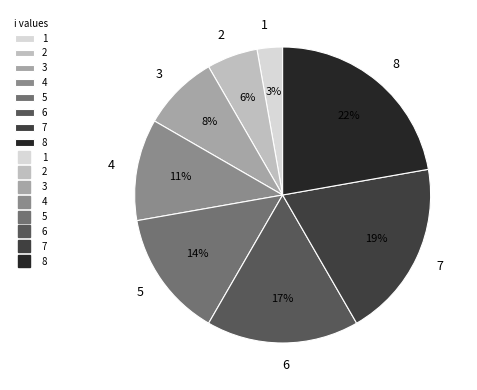

What is the smallest slice in the pie chart?

1